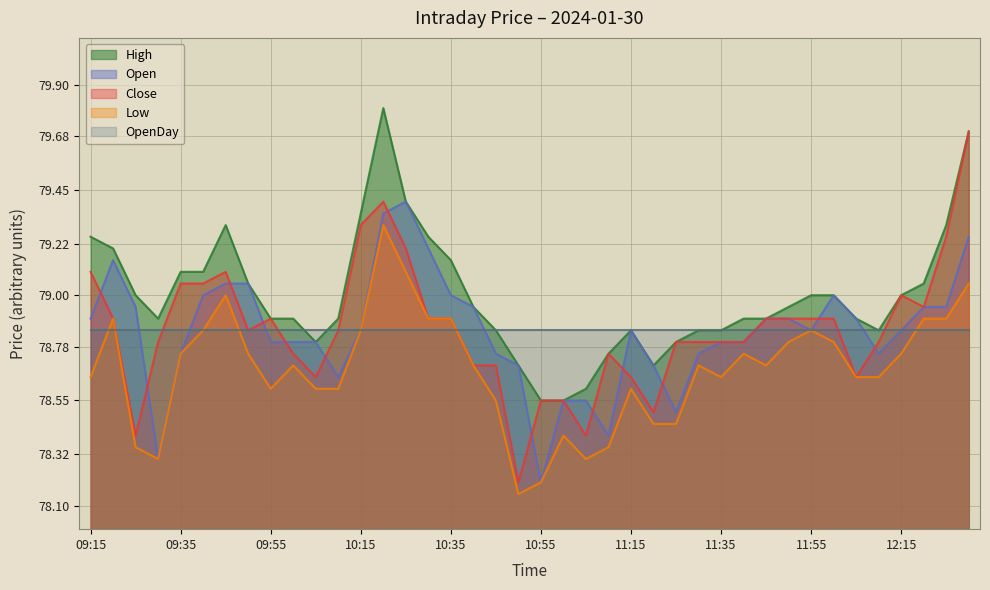

How many lines are shown in the chart?

5